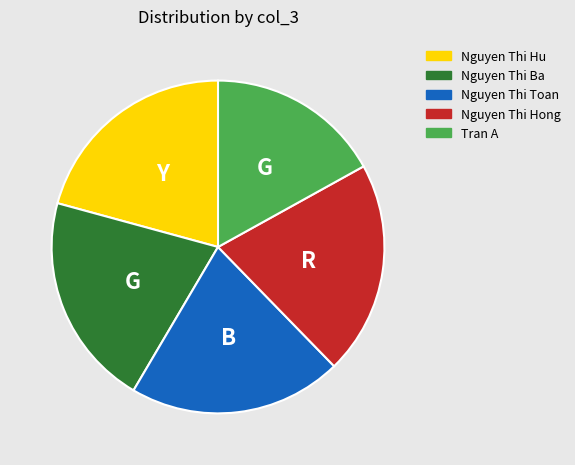

Is there a majority slice in this chart?

No